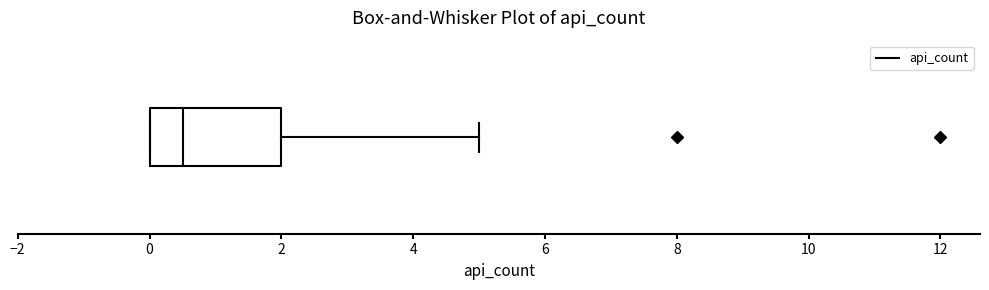

Transcribe this box plot: give where the median line is, the range the box spans, and where the two whiskers end, as read against the x-axis. The values are not printed on the chart, so give them approximately, as read against the axis.

median 0.6, box 0.0 to 2.0, whiskers 0.0 to 5.0